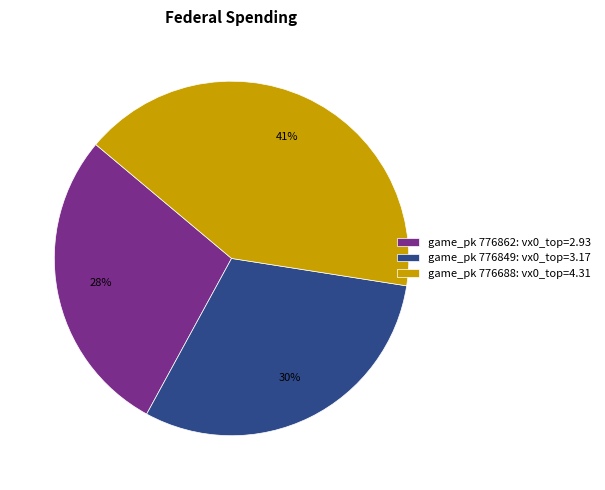

Do game_pk 776862: vx0_top=2.93 and game_pk 776688: vx0_top=4.31 together represent more than half of the pie?

Yes